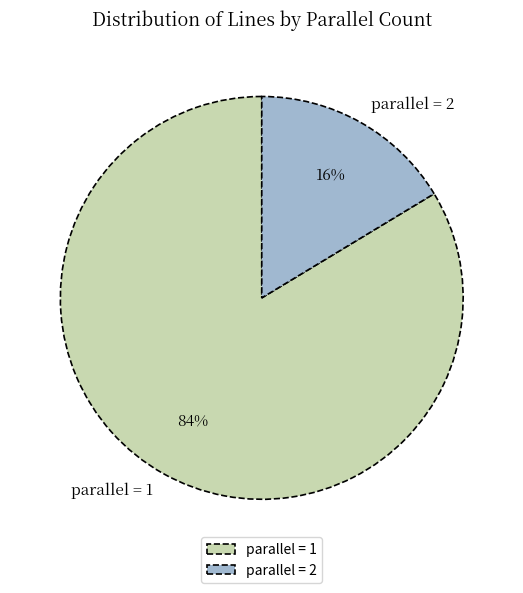

Is there a majority slice in this chart?

Yes